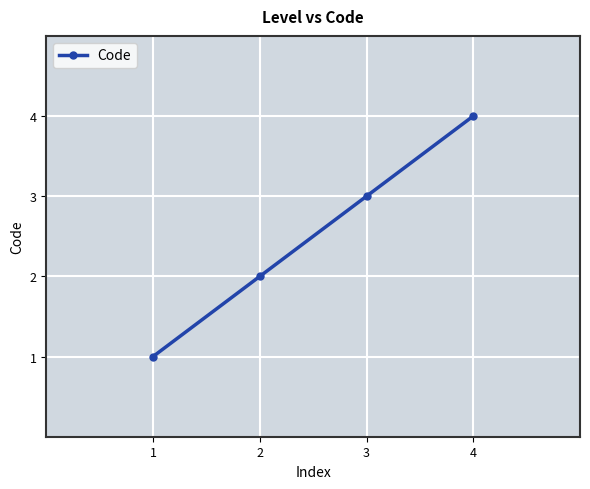

Reading right to left, what are all the values shown in this chart?

4=4	3=3	2=2	1=1